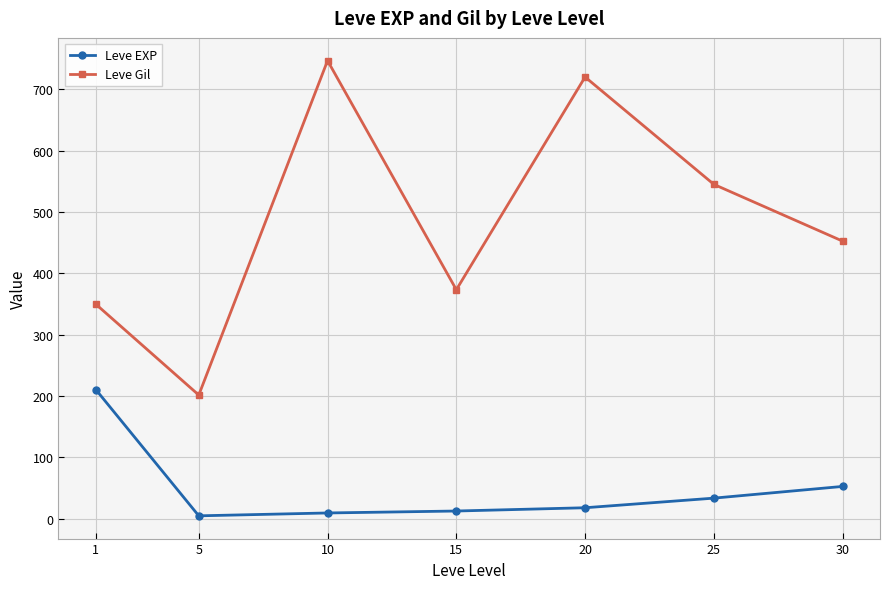

True or false: Leve Gil and Leve EXP cross at least once.

False